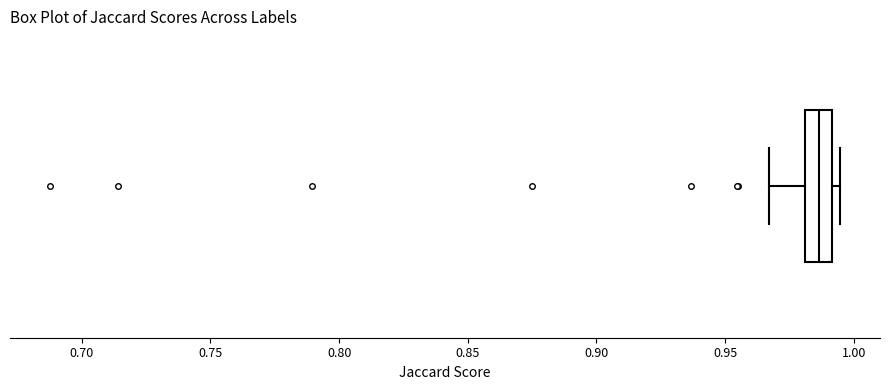

Transcribe this box plot: give where the median line is, the range the box spans, and where the two whiskers end, as read against the x-axis. The values are not printed on the chart, so give them approximately, as read against the axis.

median 0.985, box 0.980 to 0.990, whiskers 0.965 to 0.995